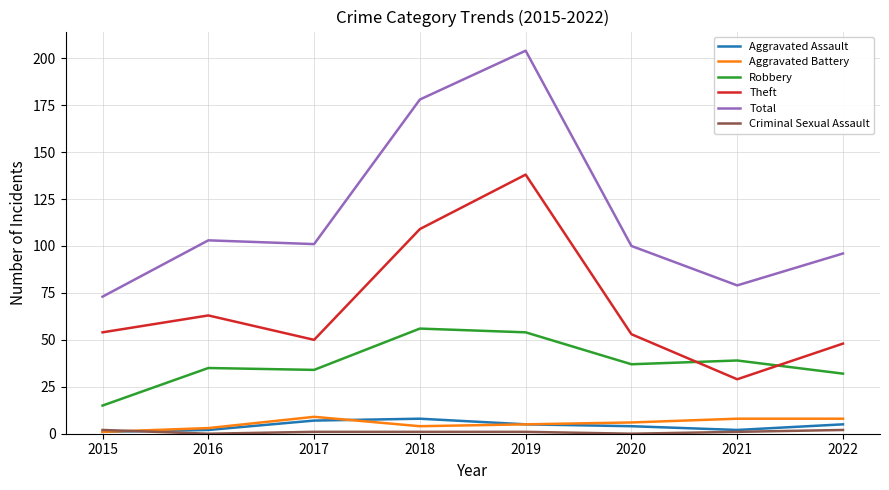

Does the chart have visible grid lines?

Yes